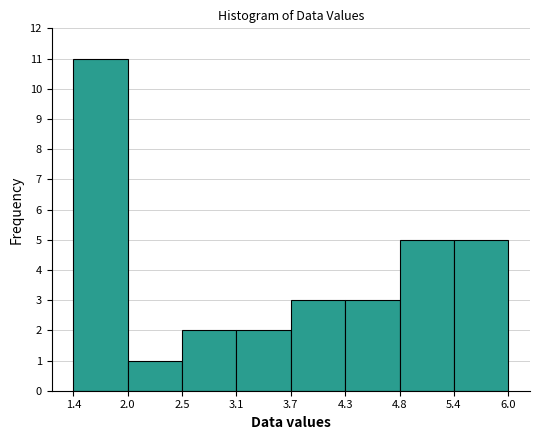

Which range on the x-axis has the tallest bar?

1.4 to 2.0